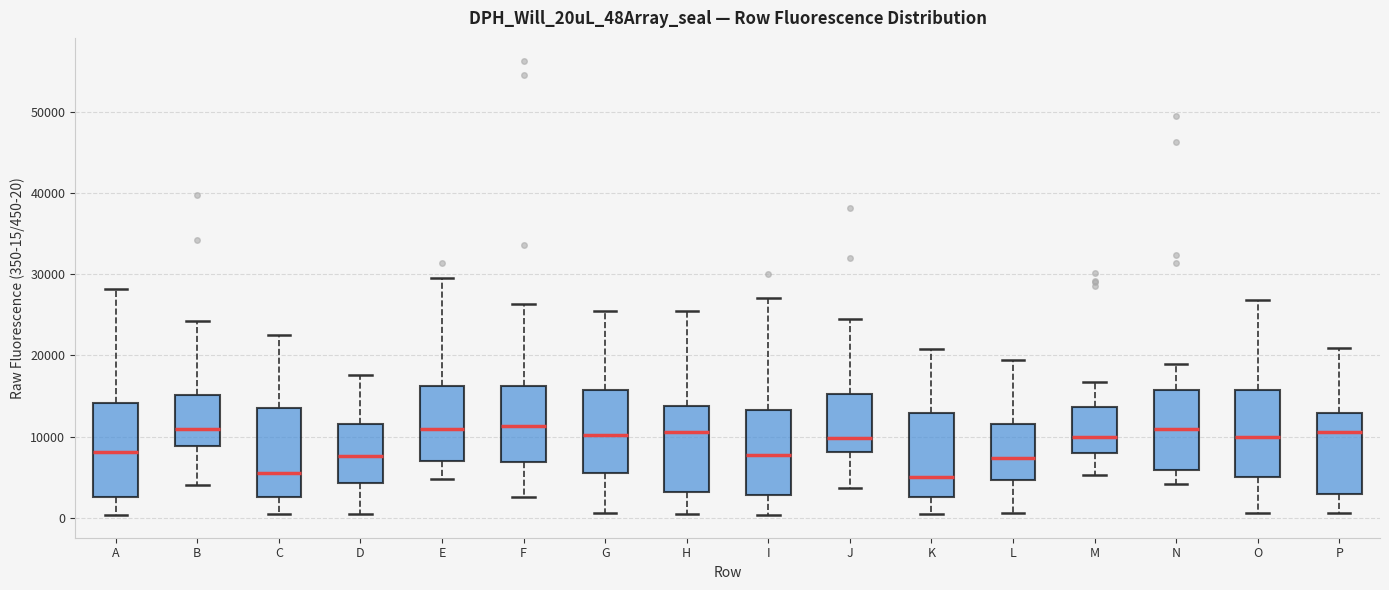

Reading left to right, transcribe this box plot: for each box, give where its median line is, the range the box spans, and where its two whiskers end, as read against the y-axis. The values are not printed on the chart, so give them approximately, as read against the axis.

A: median 8000, box 3000 to 14000, whiskers 0 to 28000
B: median 11000, box 9000 to 15000, whiskers 4000 to 24000
C: median 5000, box 3000 to 14000, whiskers 0 to 22000
D: median 8000, box 4000 to 12000, whiskers 0 to 18000
E: median 11000, box 7000 to 16000, whiskers 5000 to 30000
F: median 11000, box 7000 to 16000, whiskers 3000 to 26000
G: median 10000, box 5000 to 16000, whiskers 1000 to 26000
H: median 11000, box 3000 to 14000, whiskers 1000 to 26000
I: median 8000, box 3000 to 13000, whiskers 0 to 27000
J: median 10000, box 8000 to 15000, whiskers 4000 to 24000
K: median 5000, box 3000 to 13000, whiskers 0 to 21000
L: median 7000, box 5000 to 12000, whiskers 1000 to 19000
M: median 10000, box 8000 to 14000, whiskers 5000 to 17000
N: median 11000, box 6000 to 16000, whiskers 4000 to 19000
O: median 10000, box 5000 to 16000, whiskers 1000 to 27000
P: median 11000, box 3000 to 13000, whiskers 1000 to 21000